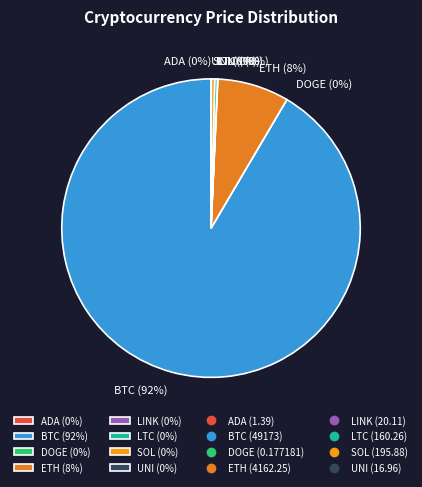

Which has a higher value, BTC (92%) or SOL (0%)?

BTC (92%)